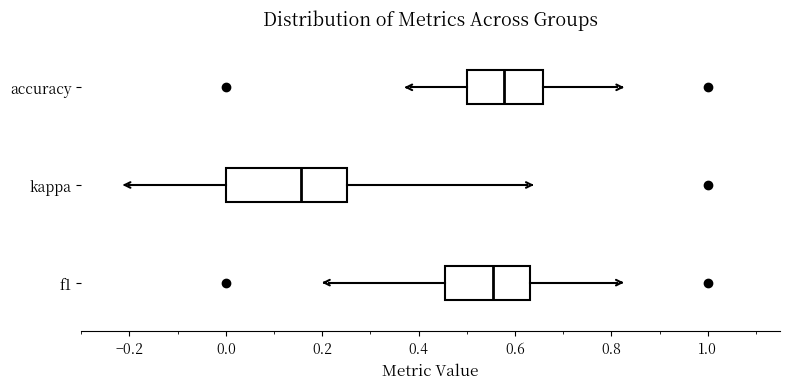

Which box's median line is the furthest to the right?

accuracy